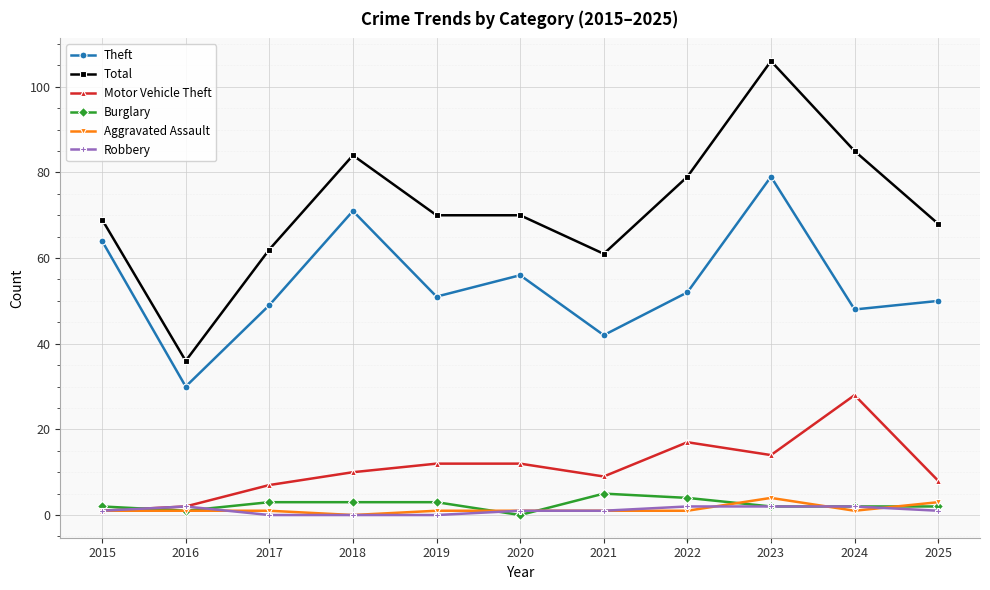

True or false: Robbery has a value of 2 at 2024.

True